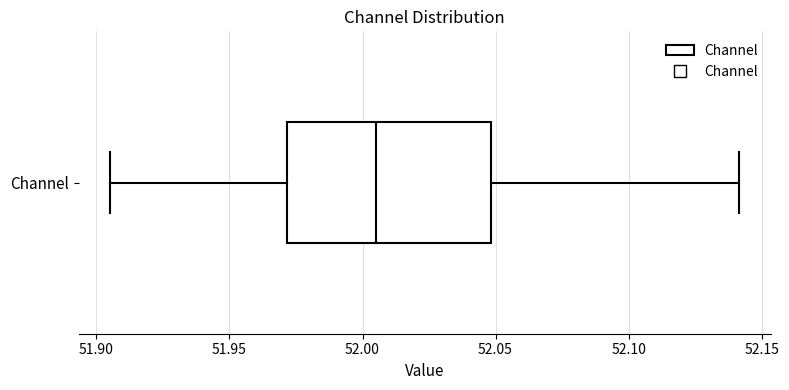

Transcribe this box plot: give where the median line is, the range the box spans, and where the two whiskers end, as read against the x-axis. The values are not printed on the chart, so give them approximately, as read against the axis.

median 52.005, box 51.970 to 52.050, whiskers 51.905 to 52.140